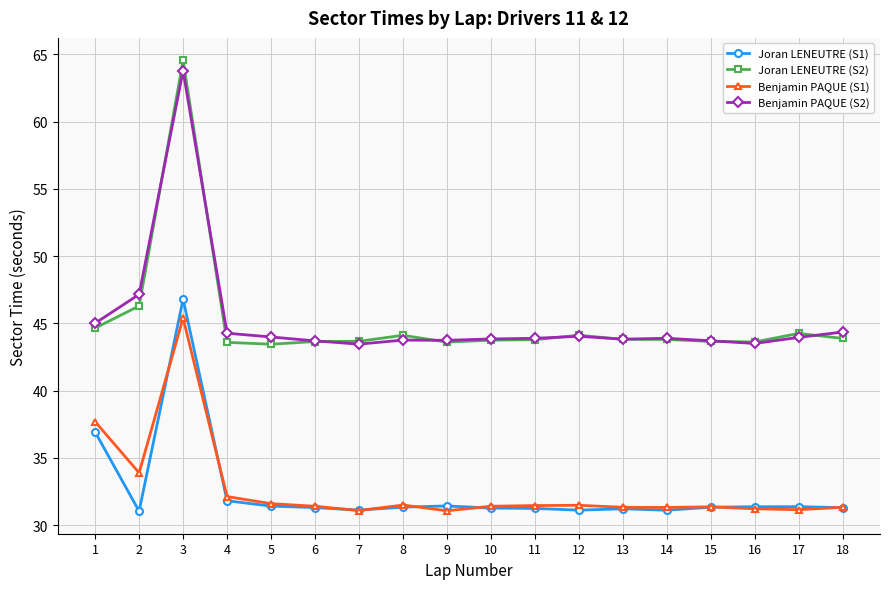

Where is the first local maximum for Benjamin PAQUE (S2)?

3